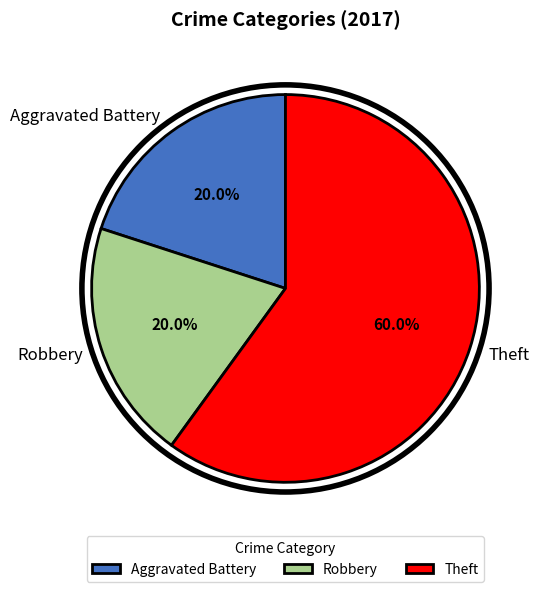

What percentage is the Robbery slice, to the nearest percent?

20%